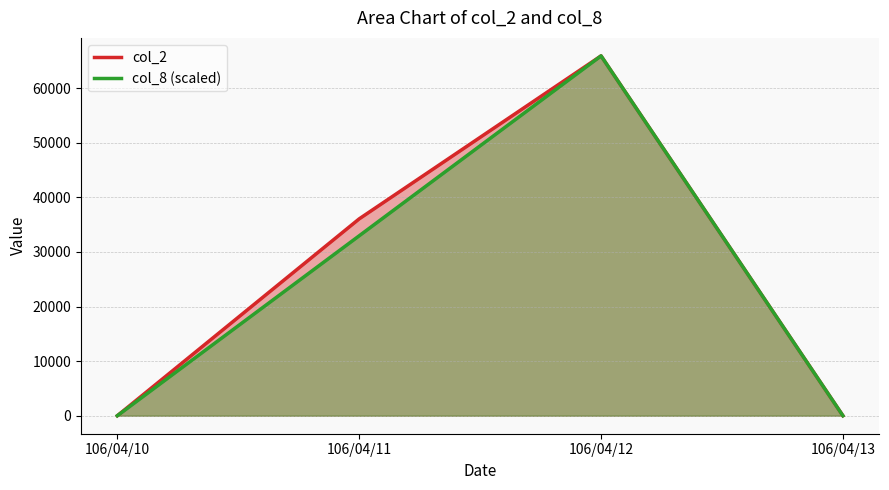

At which category is the sum across all series the highest?

106/04/12